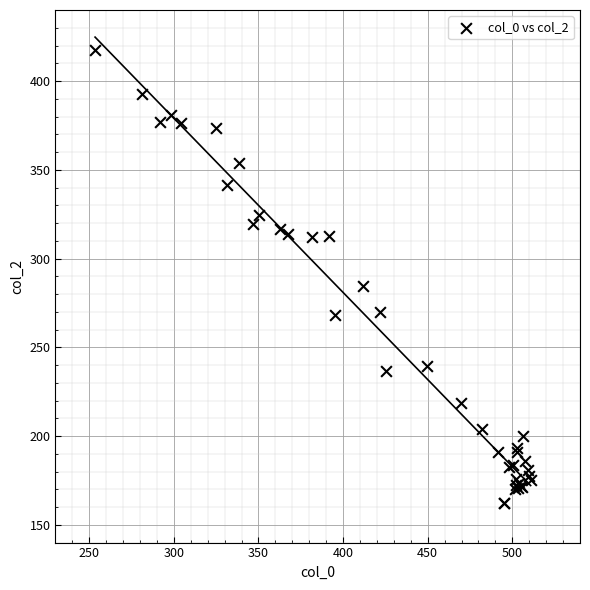

What Y value in the scatter plot is closest to 289?

284.7